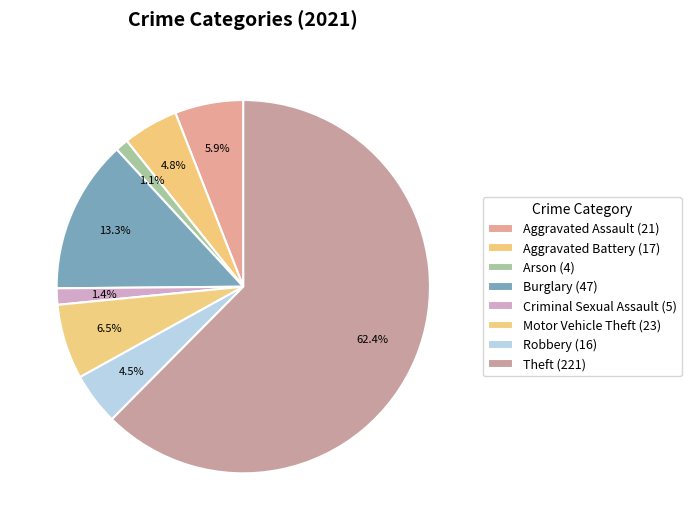

What percentage is the Aggravated Battery slice, to the nearest percent?

5%